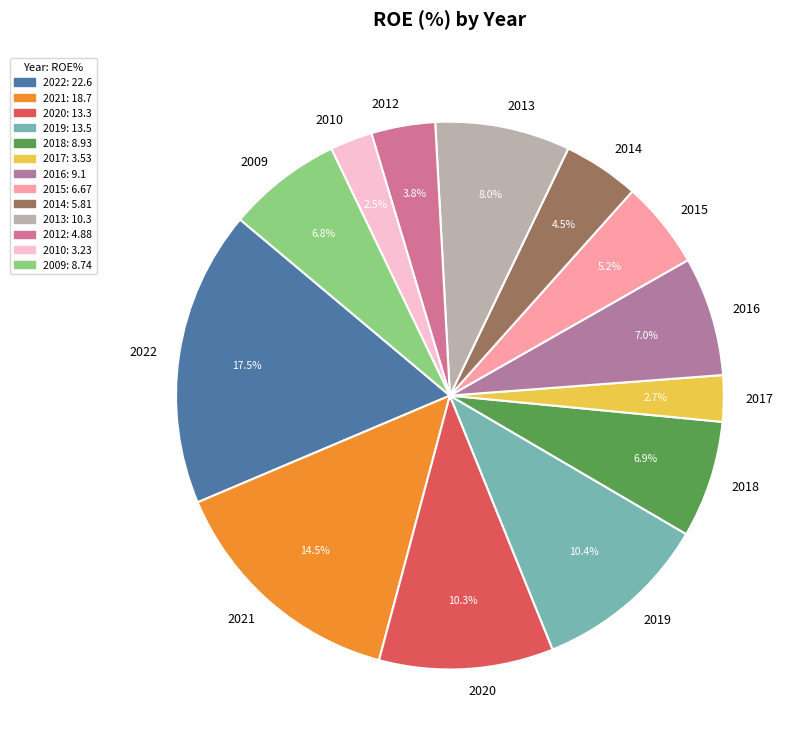

To the nearest percent, what is the difference between the largest and smallest slice percentages?

15%